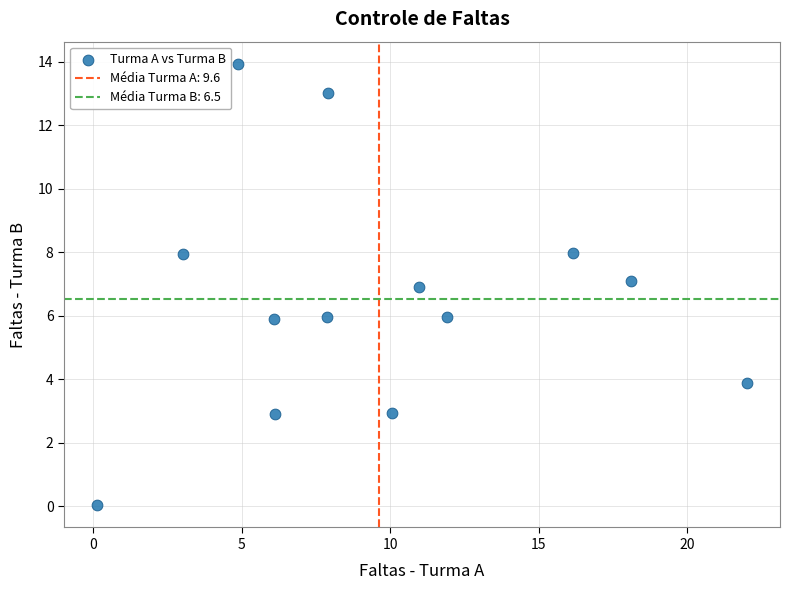

What is the range of X values (max minus min)?

21.9